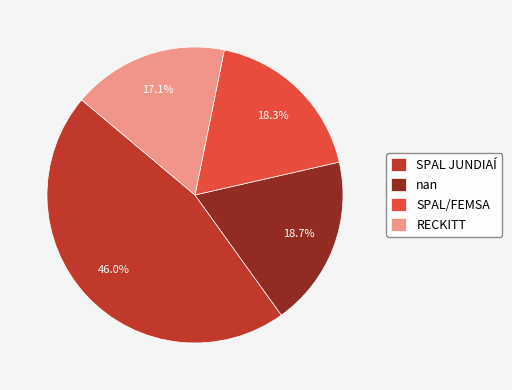

To the nearest percent, what is the difference between the largest and smallest slice percentages?

29%